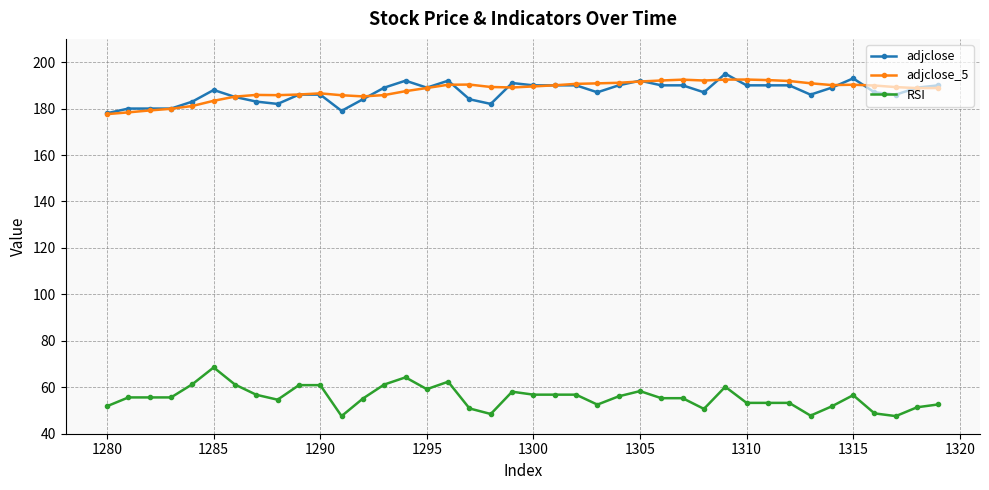

What is the minimum value shown in the chart?

47.6